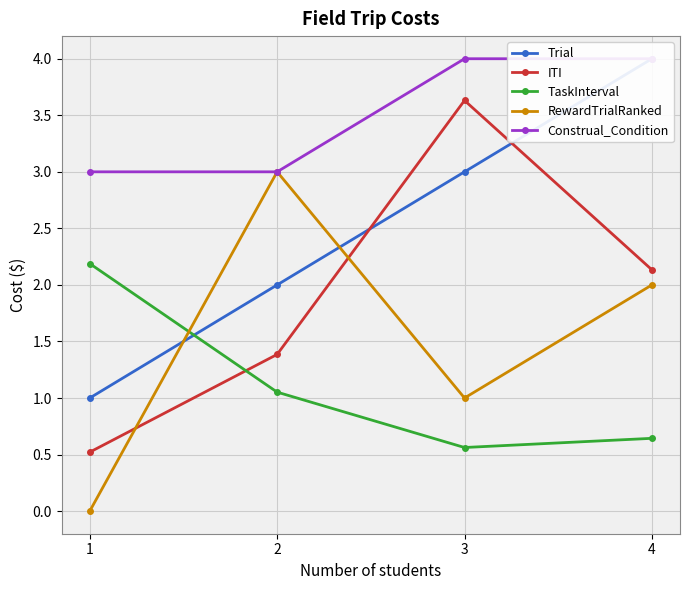

List the labels in order of ITI value, largest first.

3, 4, 2, 1